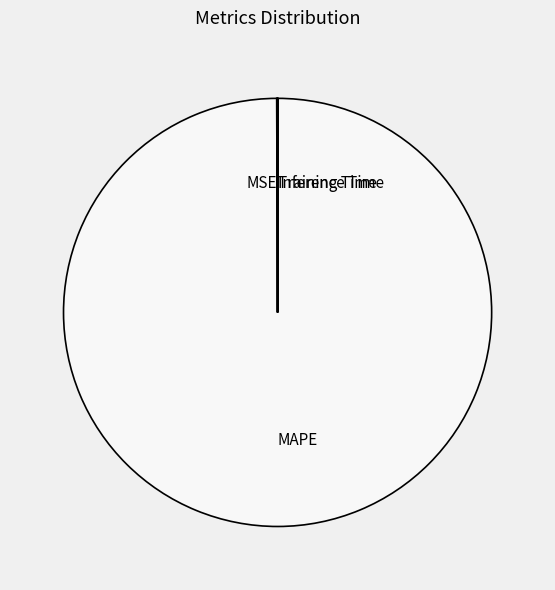

Which slice represents more than half of the pie?

MAPE